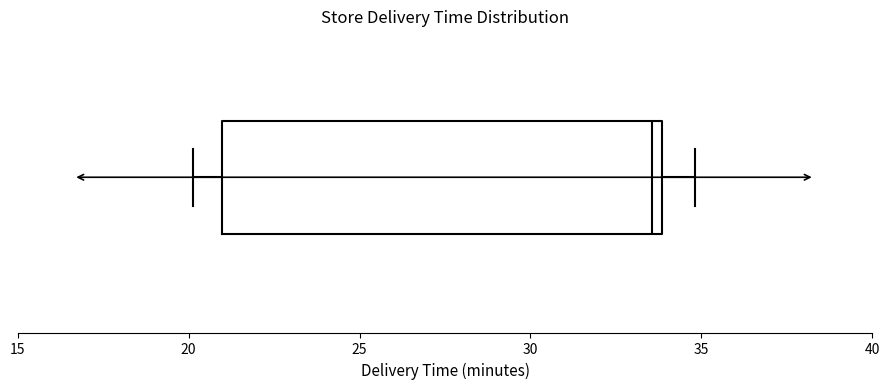

Read this box plot against the x-axis: the position of the median line, the range covered by the box, and the ends of both whiskers. The values are not printed on the chart, so give them approximately, as read against the axis.

median 33.5, box 21.0 to 34.0, whiskers 20.0 to 35.0